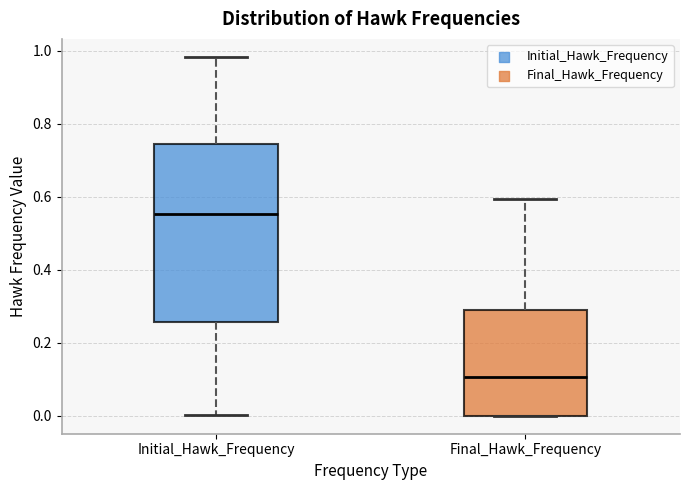

Where is the lower edge of the box for Initial_Hawk_Frequency on the y-axis? The values are not printed on the chart, so give them approximately, as read against the axis.

0.26